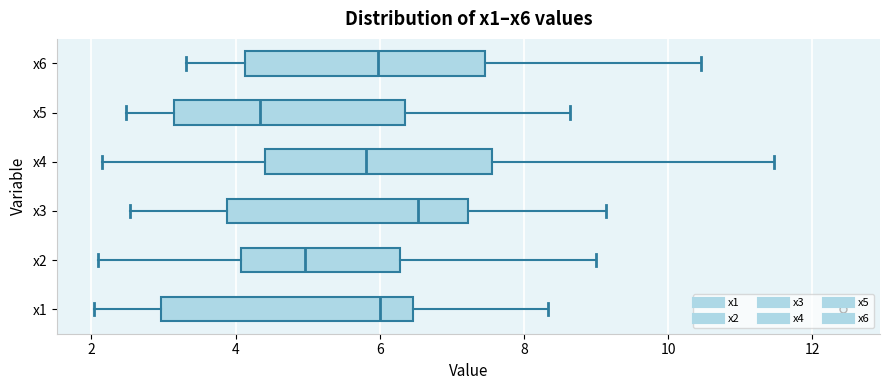

Where does the left whisker of the box for x5 end on the x-axis? The values are not printed on the chart, so give them approximately, as read against the axis.

2.4